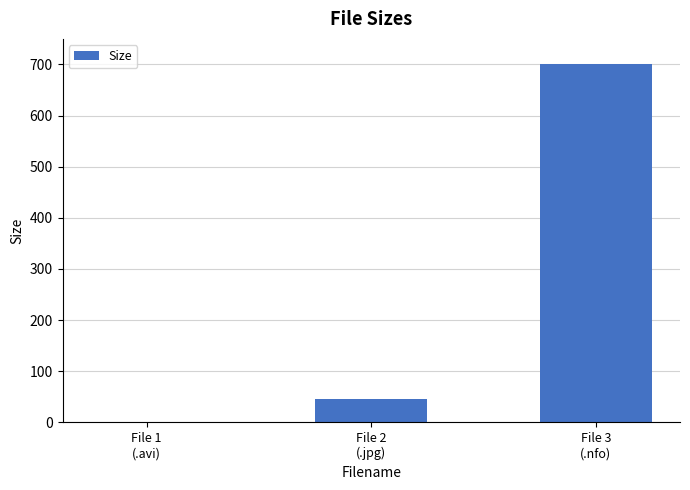

What is the sum of all values?

748.8